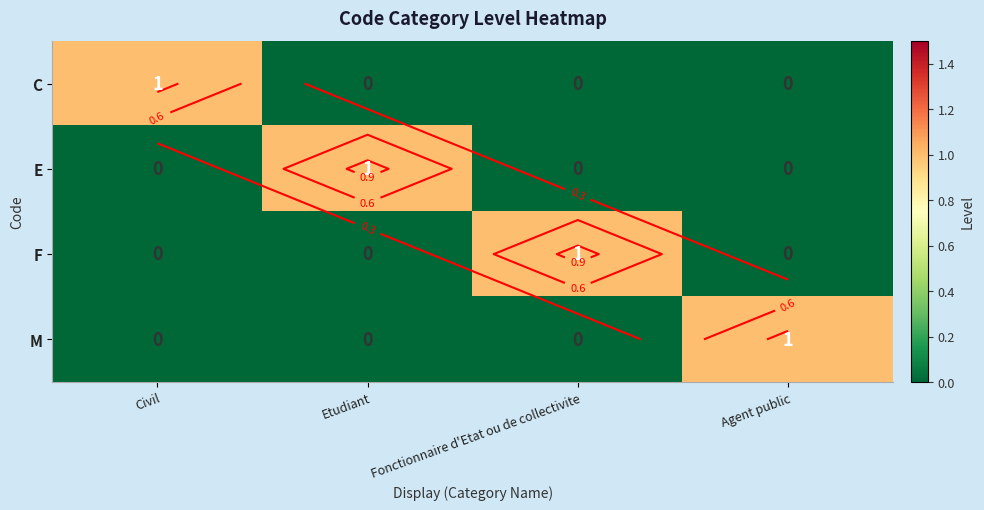

Which has a higher value, Etudiant or Agent public?

Etudiant